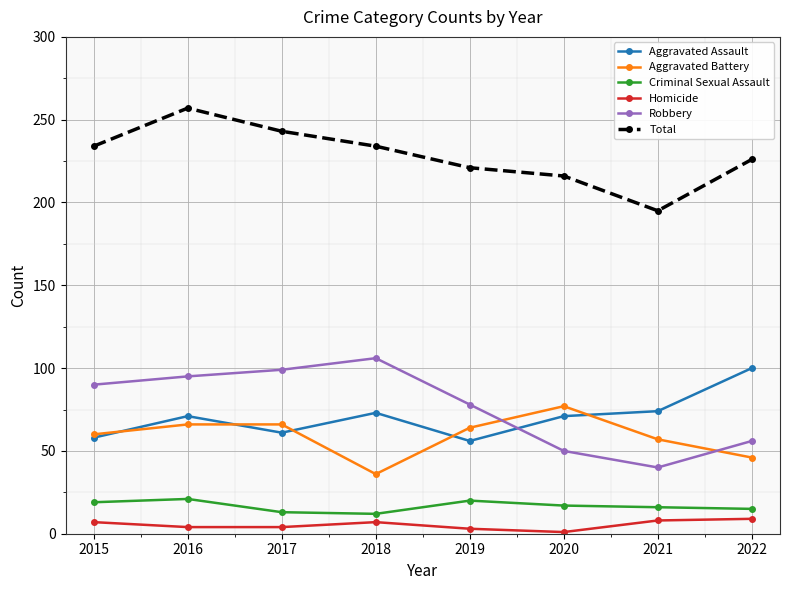

How many data points in Homicide are less than 7?

4